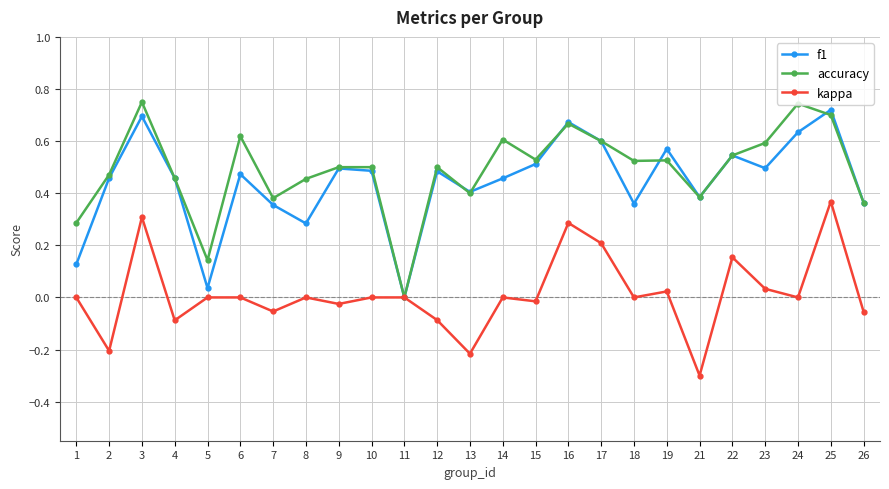

How many lines are shown in the chart?

3